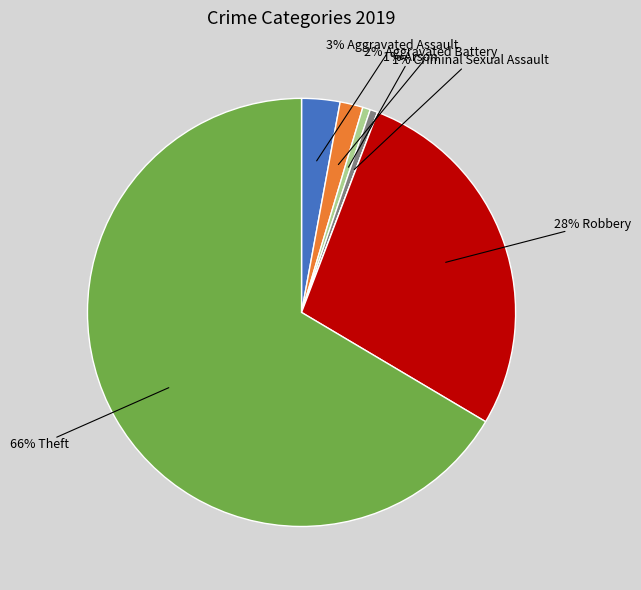

Is there any slice that represents more than half of the pie?

Yes